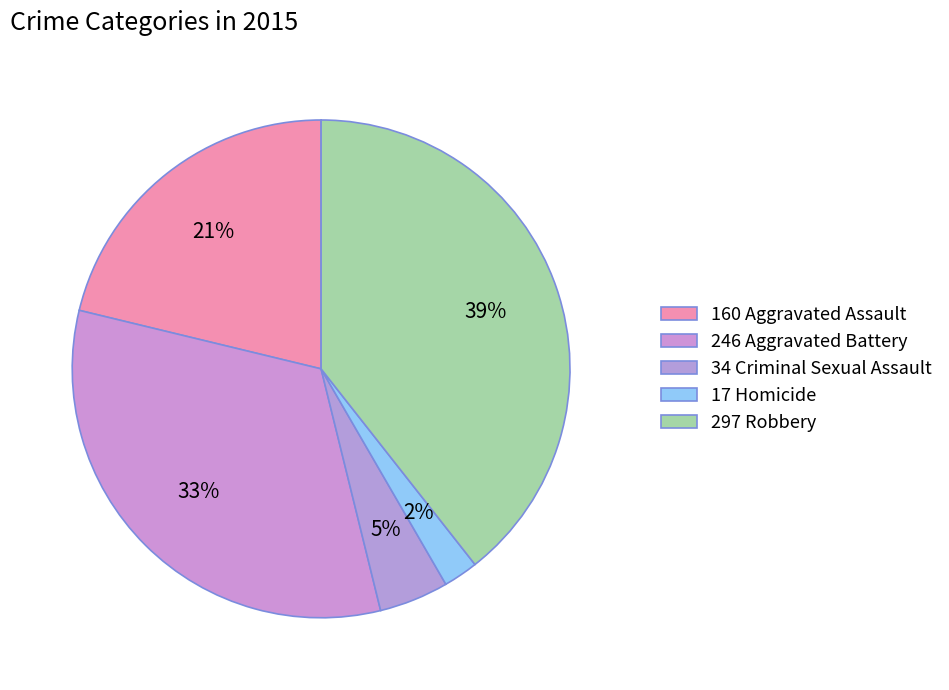

Count the number of slices in the pie.

5